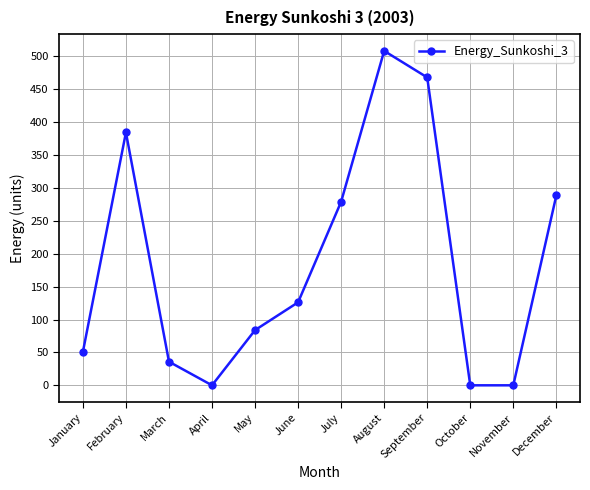

What is the sum of the values at February and January?

435.0